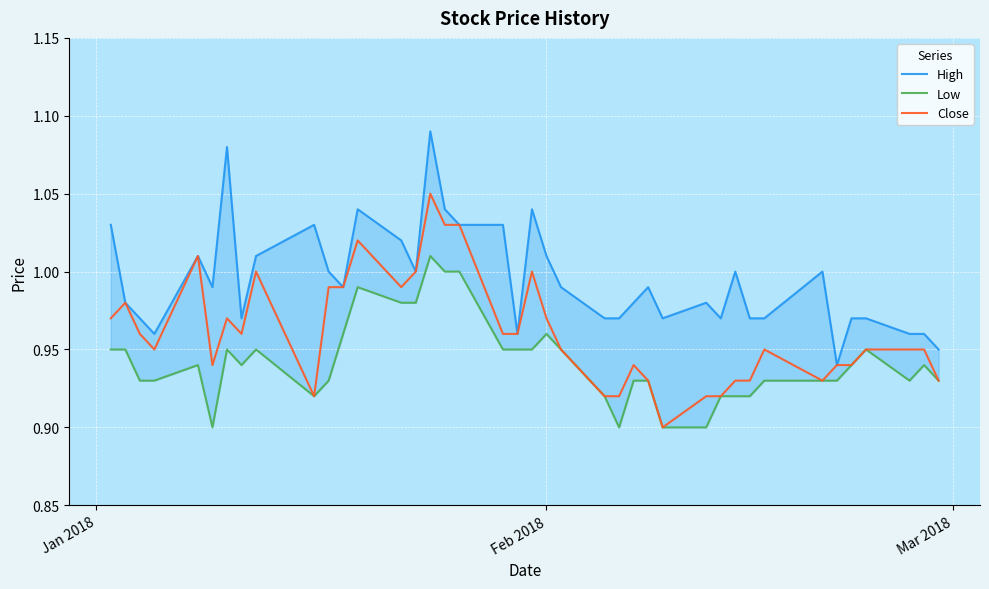

How many interior local peaks does the Close series have?

9